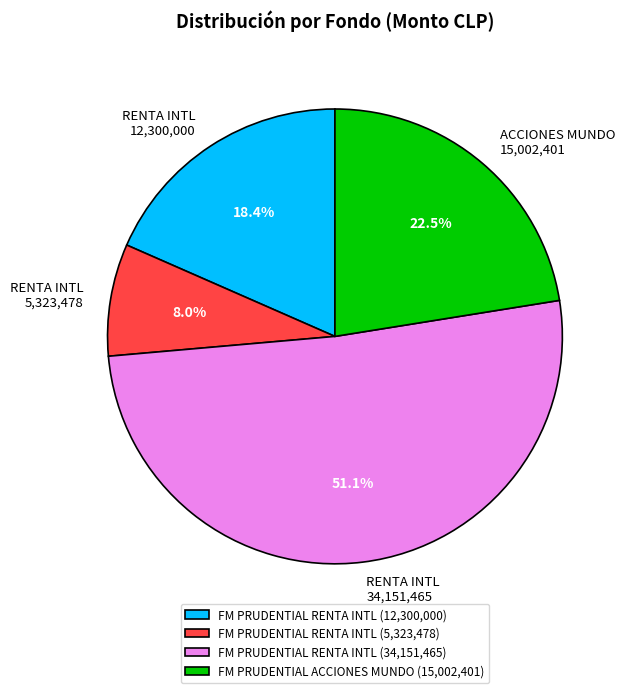

Is there a majority slice in this chart?

Yes